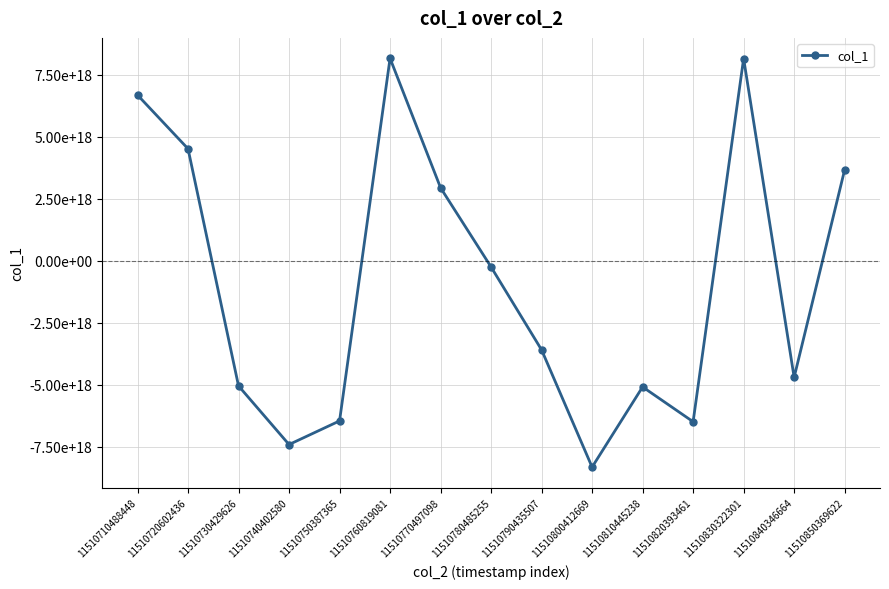

At which label does the data first exceed -3596441220338211328?

11510710488448